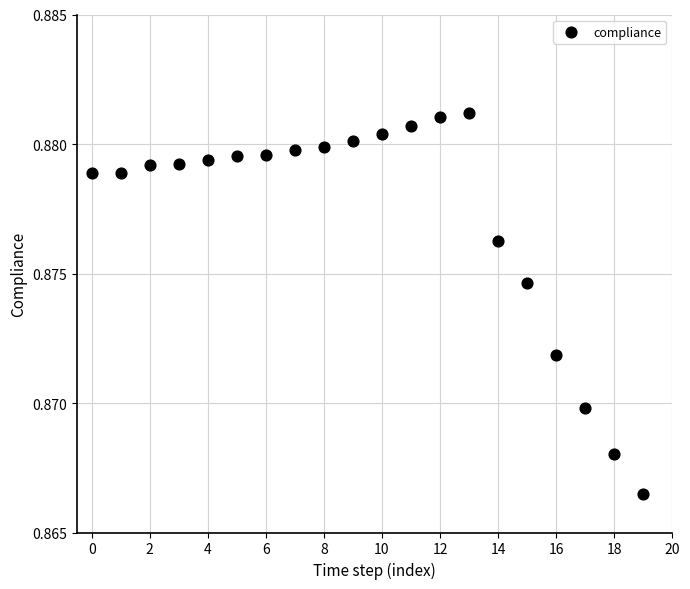

How many data points are displayed?

20